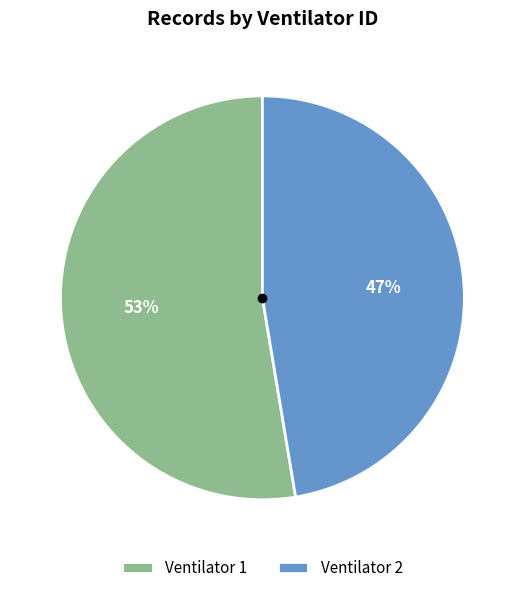

Is the sum of 2 and 1 greater than half?

Yes